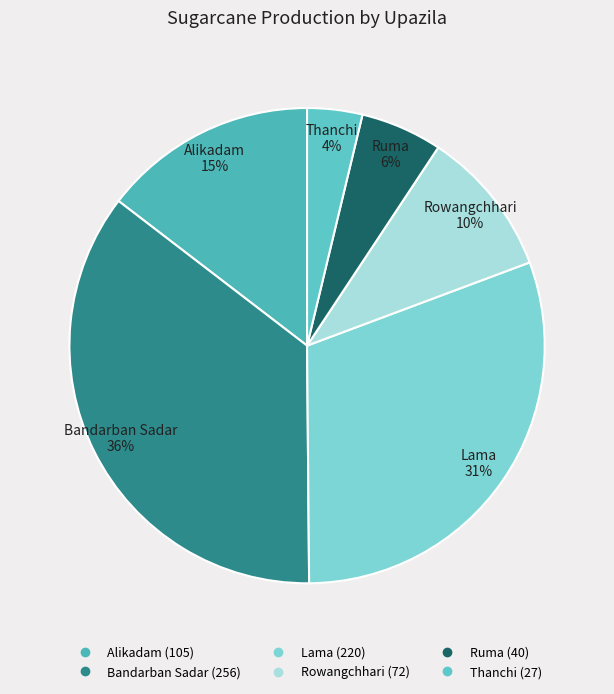

Which category has the biggest portion of the pie?

Bandarban Sadar